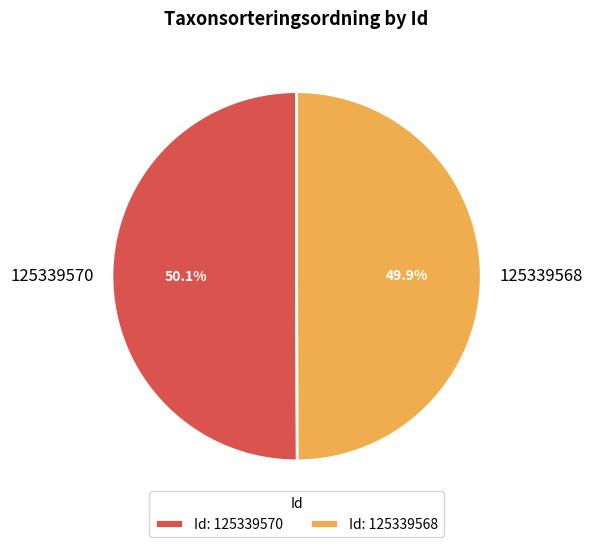

What is the total percentage of 125339570 and 125339568?

100.0%